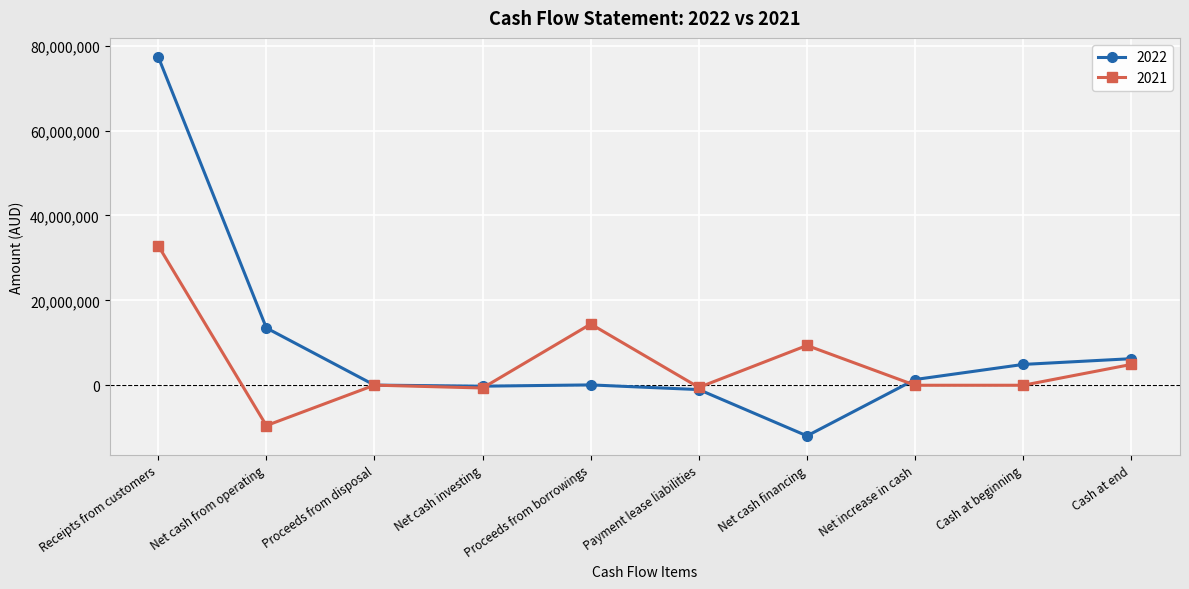

What is the total value across all series at Net cash financing?

-2549865